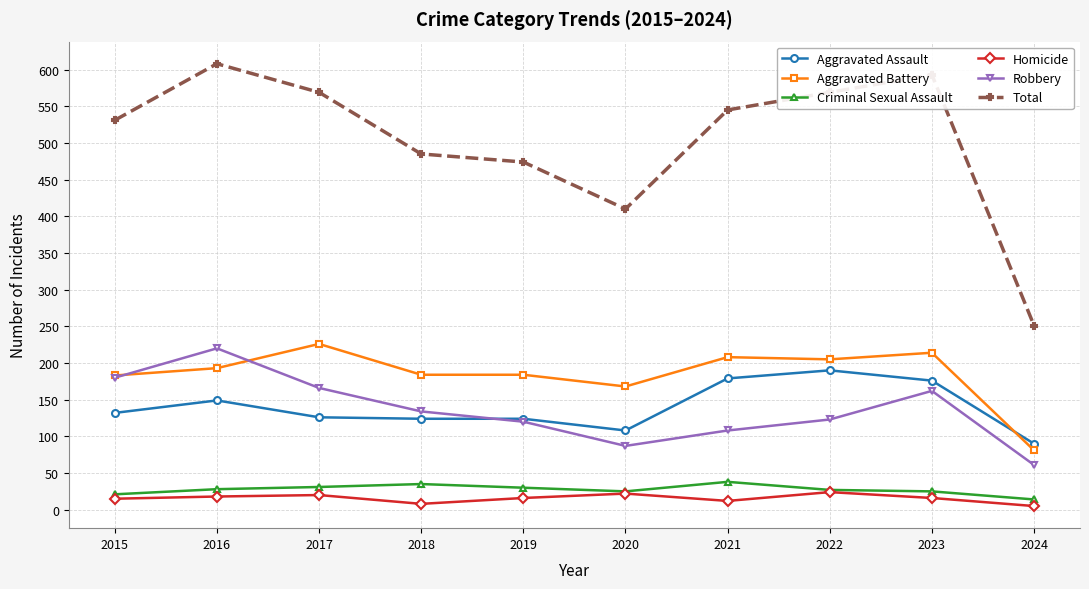

The value of Aggravated Battery at 2017 is 226. True or false?

True